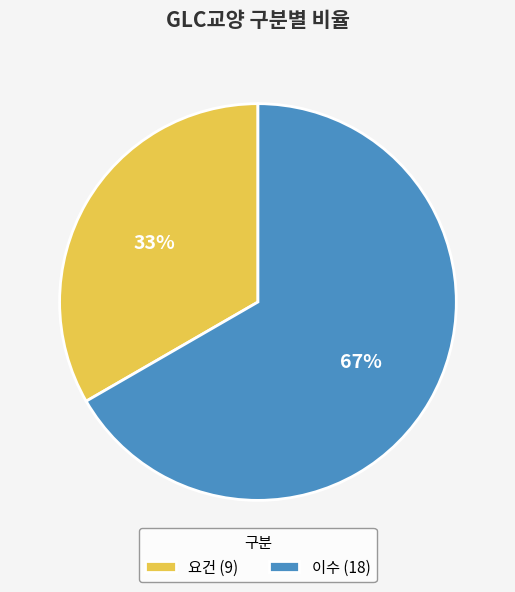

Which category has the smallest portion of the pie?

요건 (9)